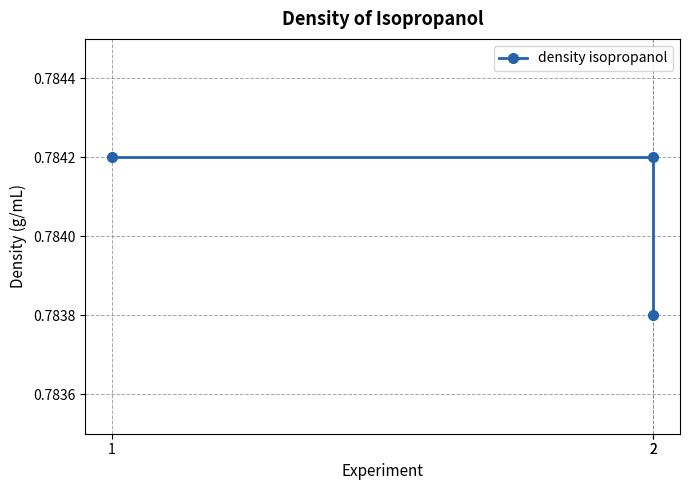

What is the approximate value at 2?

0.8